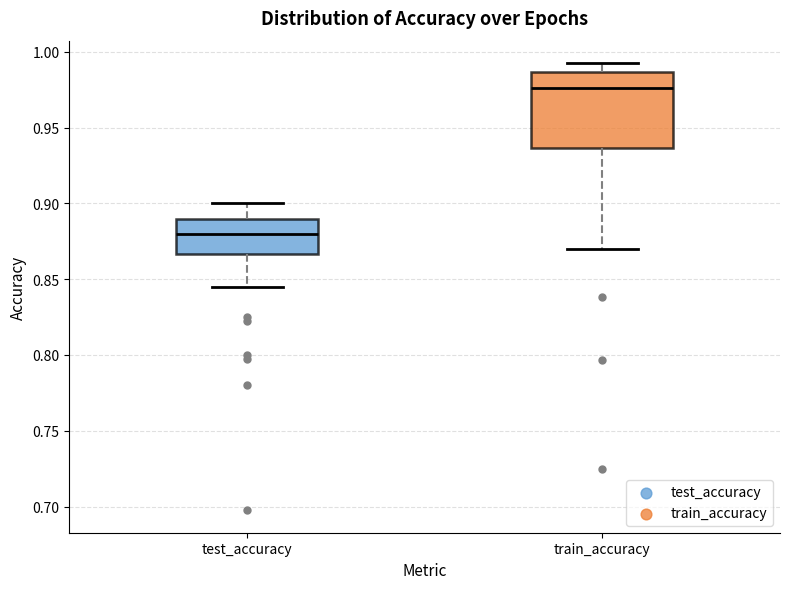

Which box's median line is the highest?

train_accuracy